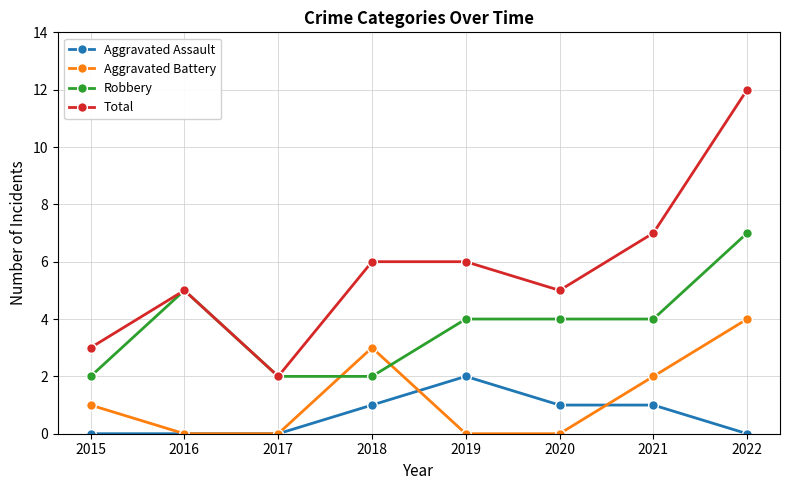

Which category has the highest value in the Robbery series?

2022